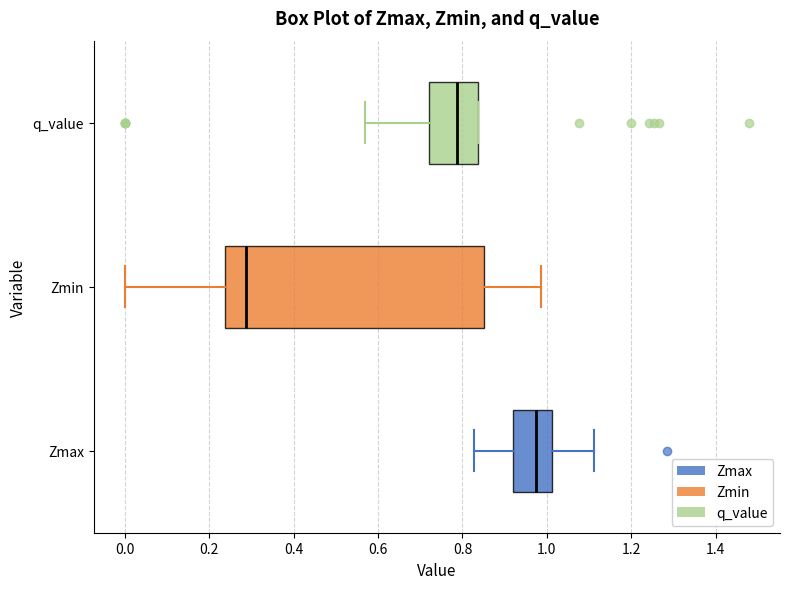

Comparing the boxes themselves (not the whiskers), which one is the widest?

Zmin